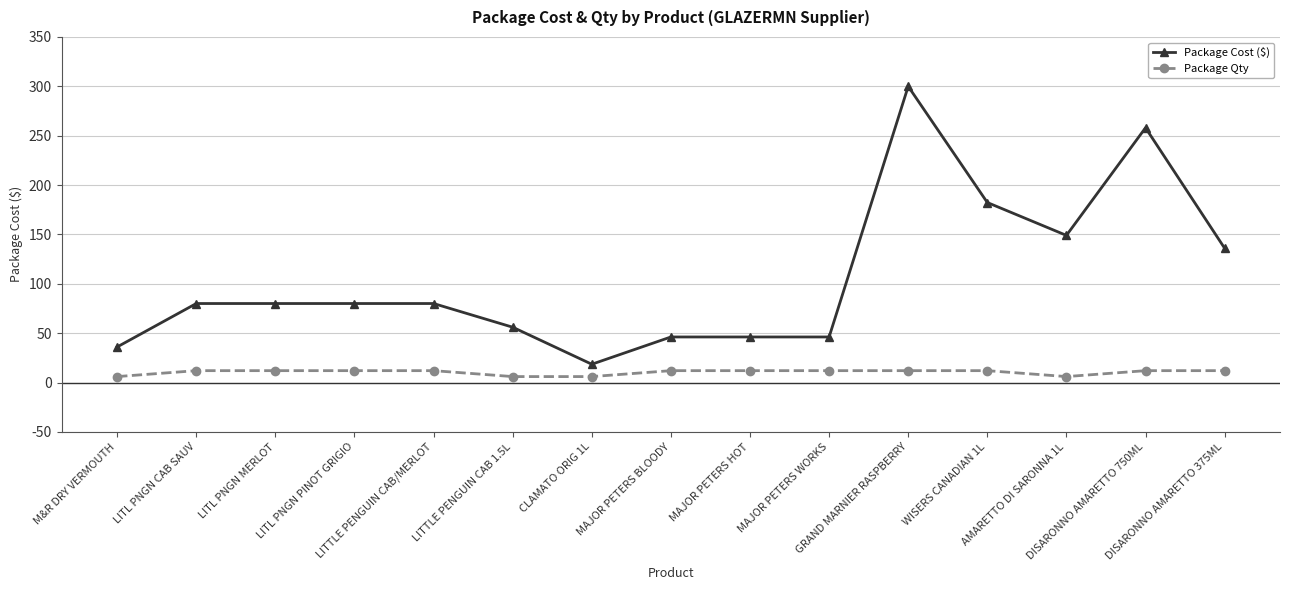

Which series has the largest range (max minus min)?

Package Cost ($)